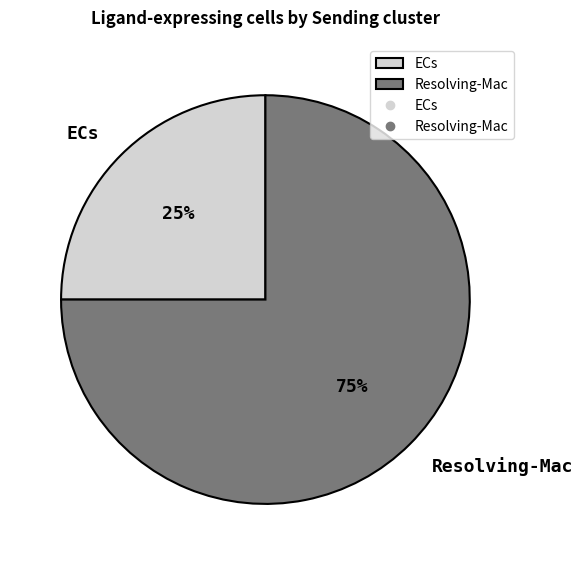

To the nearest percent, what is the average slice percentage?

50%